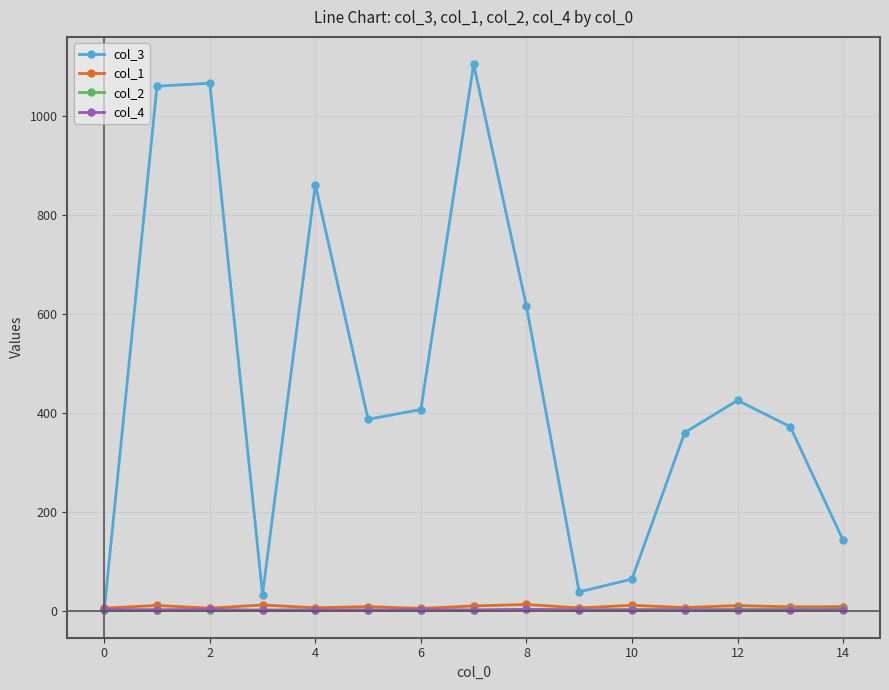

Which series has the largest total across all categories?

col_3